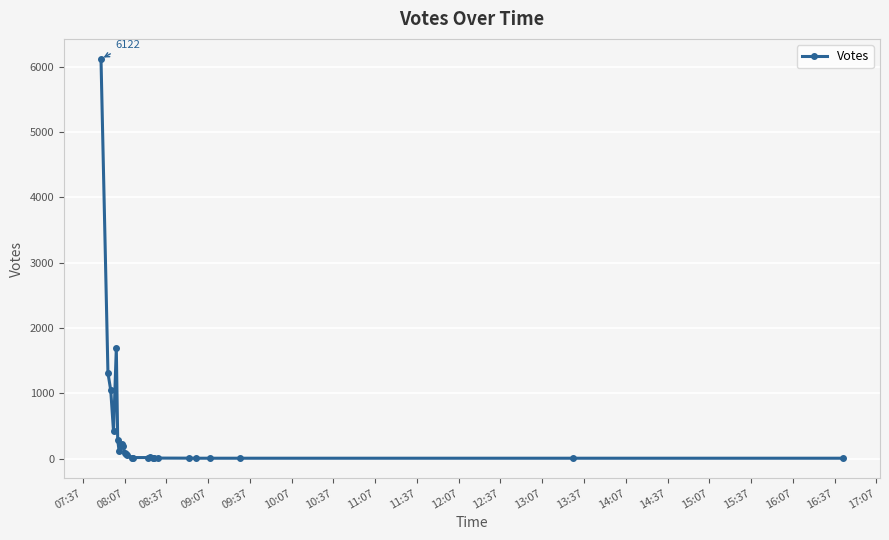

What is the difference between the maximum and second lowest values?

6116